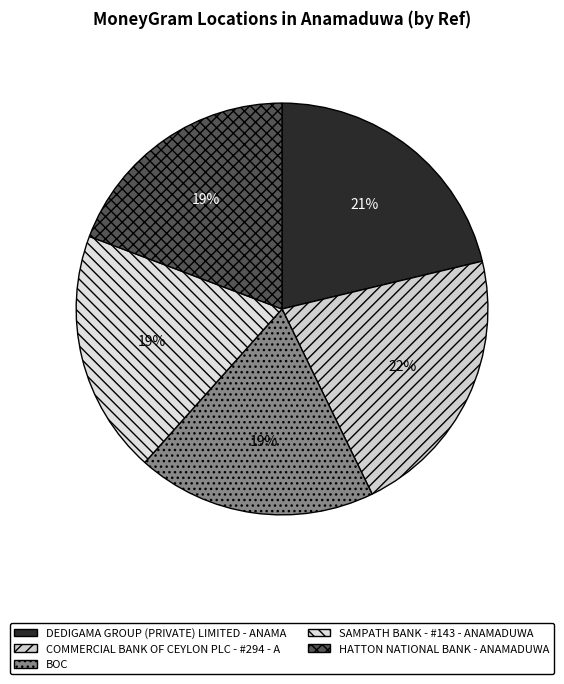

Do COMMERCIAL BANK OF CEYLON PLC - #294 - A and SAMPATH BANK - #143 - ANAMADUWA together represent more than half of the pie?

No